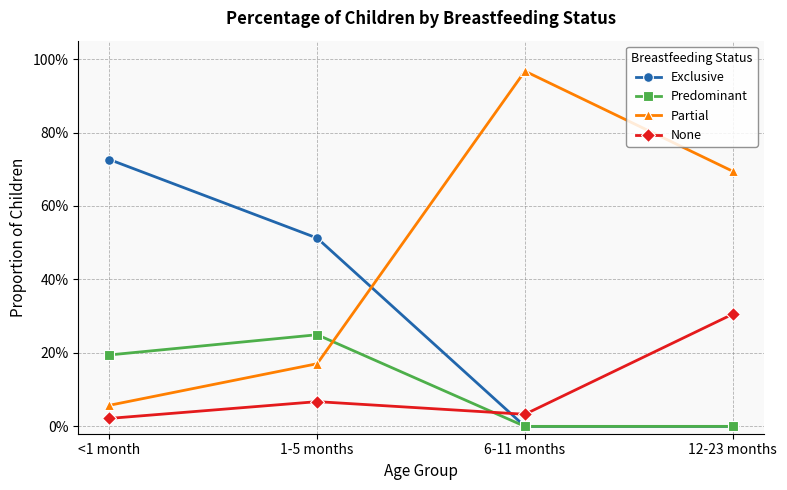

What are all the series names shown in the legend?

Exclusive, Predominant, Partial, None